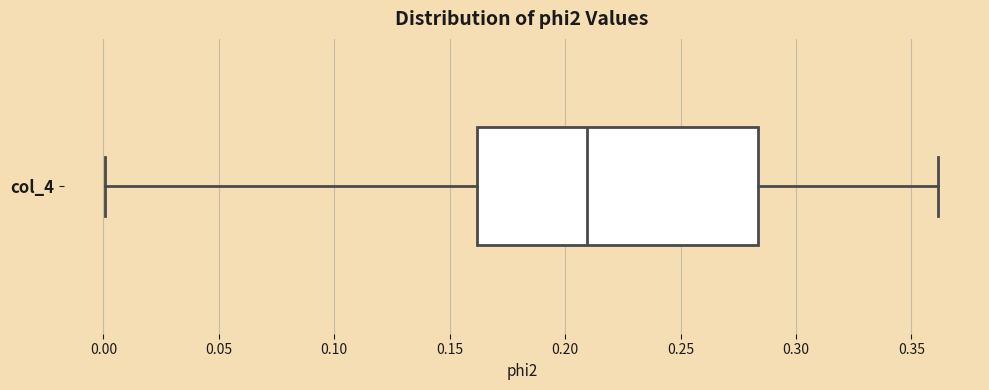

Read this box plot against the x-axis: the position of the median line, the range covered by the box, and the ends of both whiskers. The values are not printed on the chart, so give them approximately, as read against the axis.

median 0.210, box 0.160 to 0.285, whiskers 0.000 to 0.360